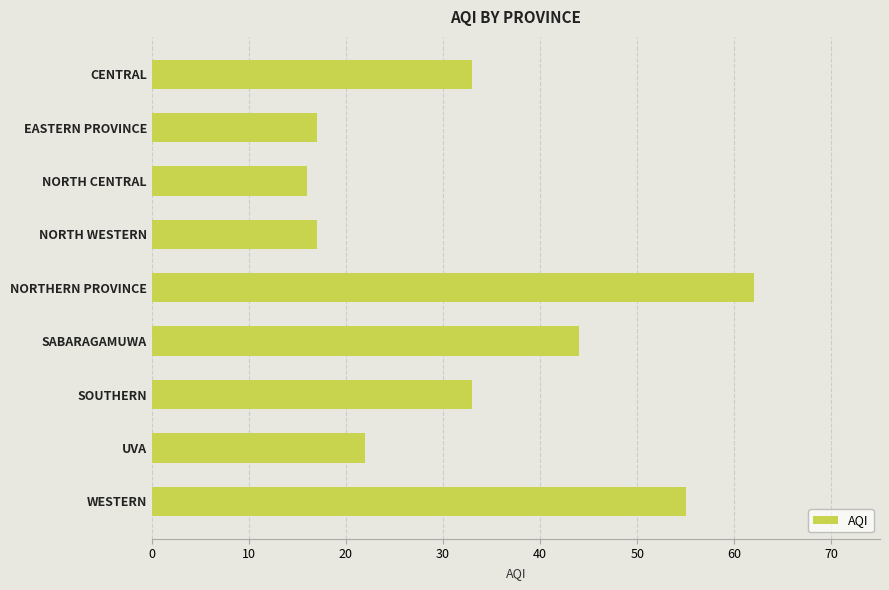

How many series are shown in this chart?

1